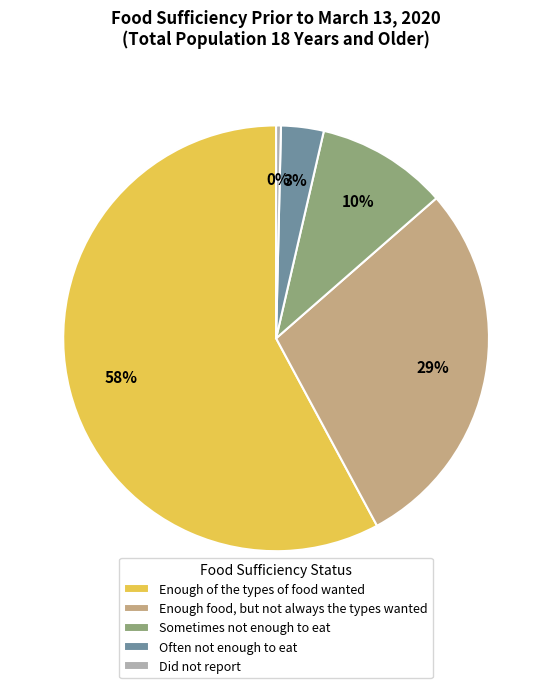

What percentage is the Often not enough to eat slice, to the nearest percent?

3%